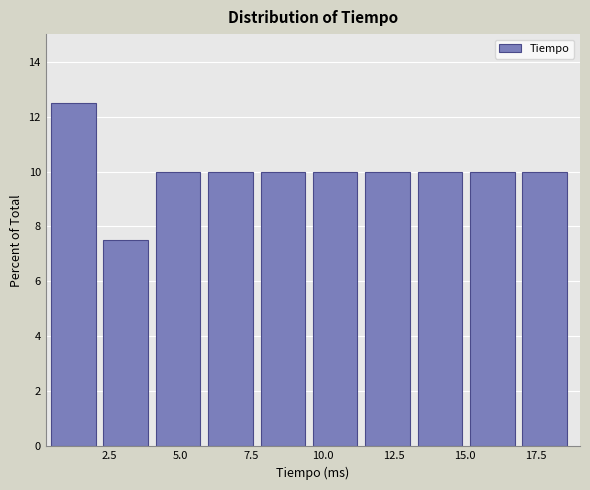

Read against the x-axis, roughly where is the centre of the tallest bar?

1.0